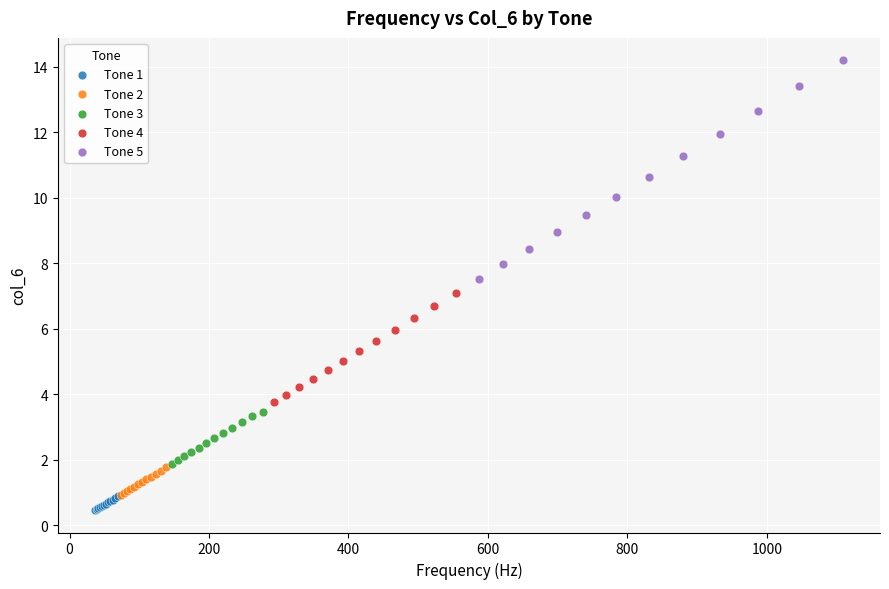

Which series has the largest Y range (max minus min)?

Tone 5